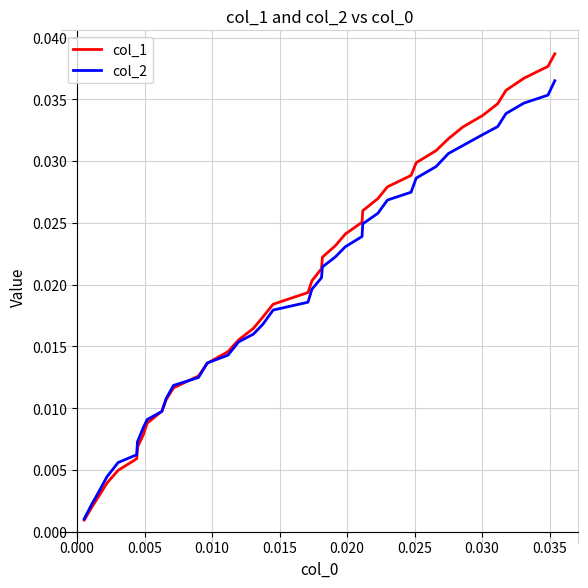

Rank the series by their maximum value, from highest to lowest.

col_1, col_2